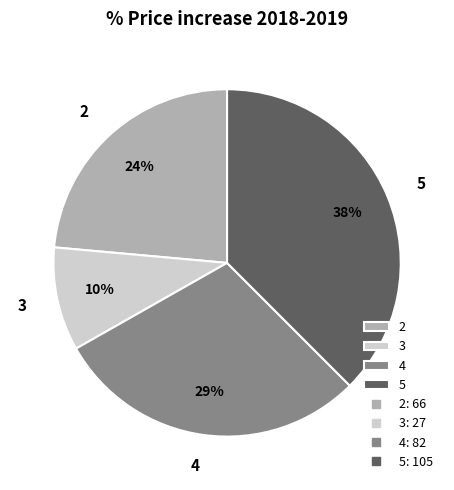

Count the number of slices in the pie.

4